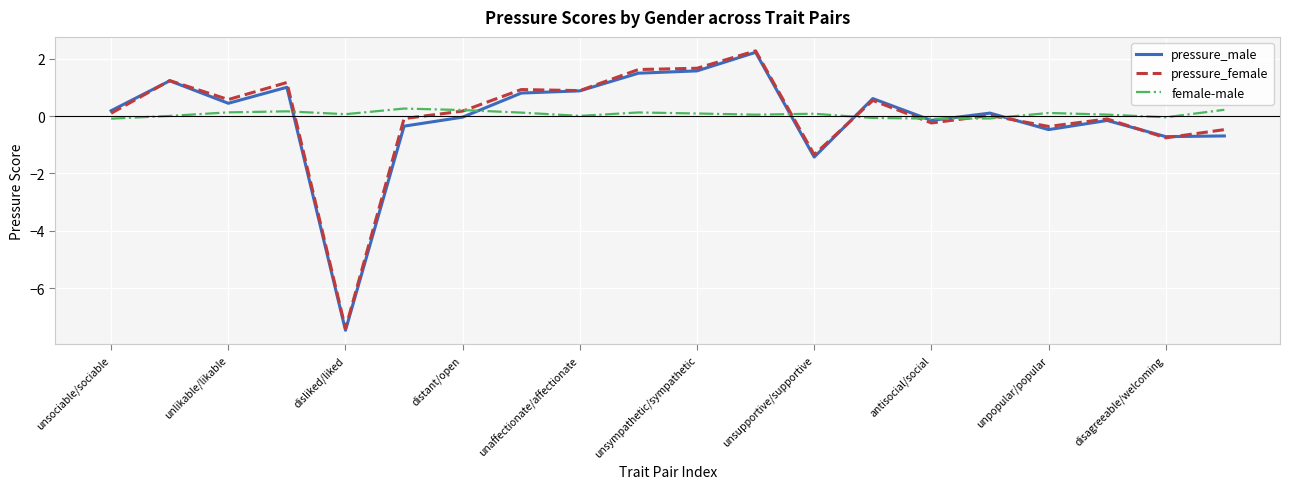

How many series are shown in this chart?

3